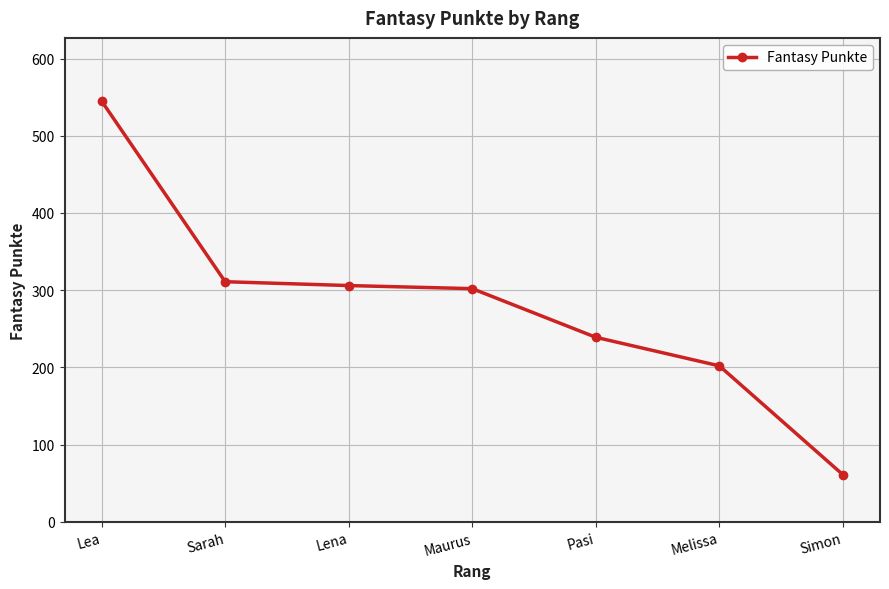

What is the value of the 5th point from the left?

239